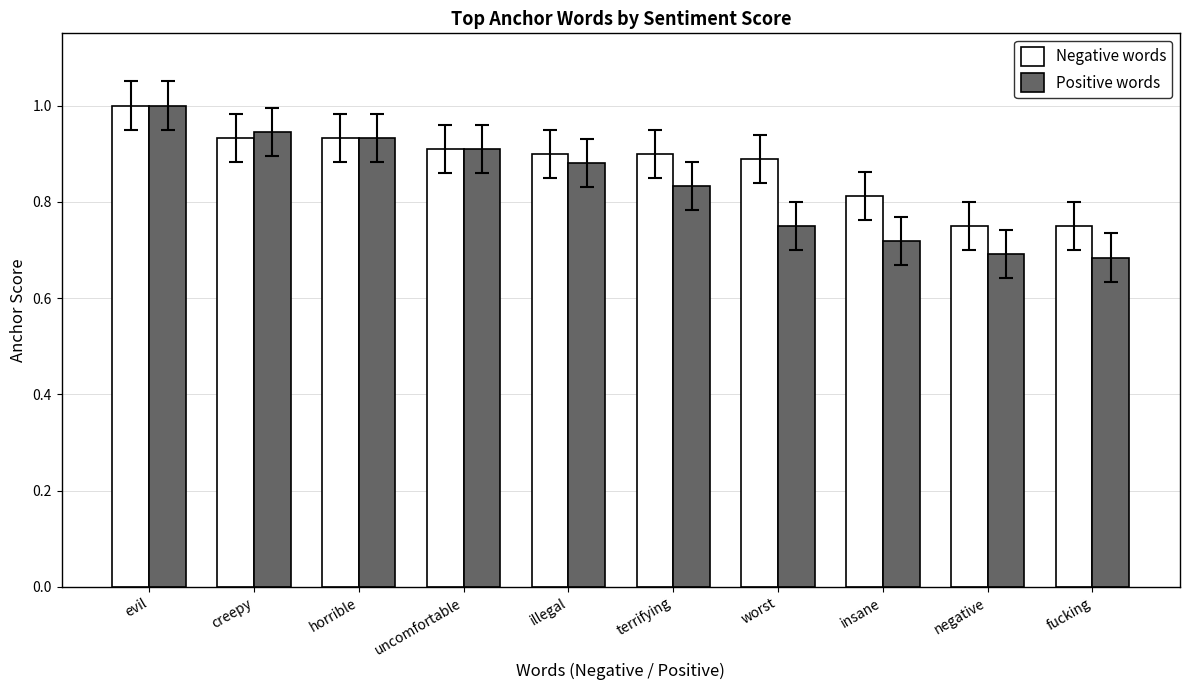

What is the label of the 5th bar from the right?

terrifying